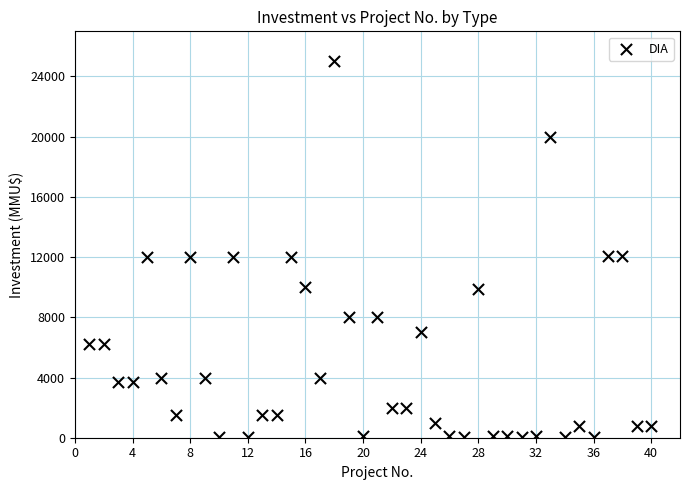

What is the range of Y values (max minus min)?

24963